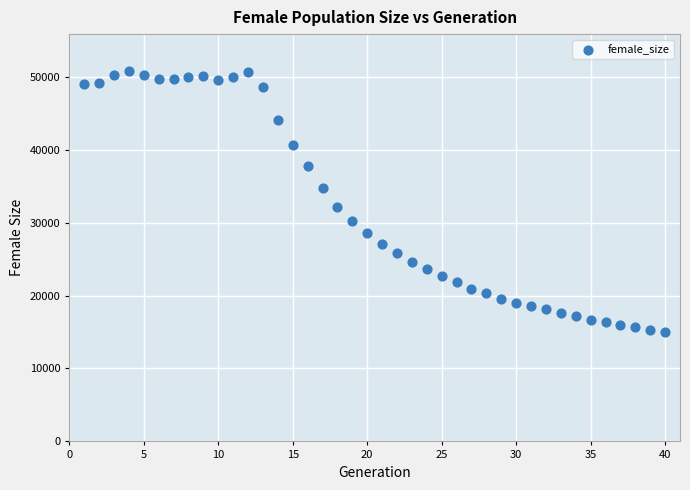

What Y value in the scatter plot is closest to 32862?

32158